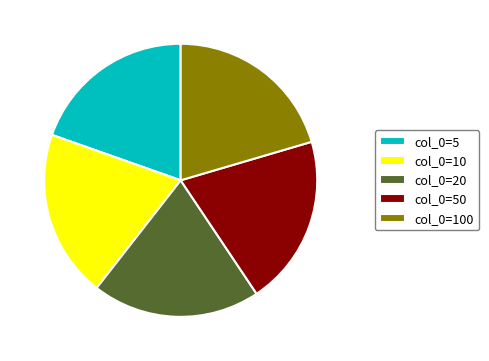

How many segments does this pie chart have?

5